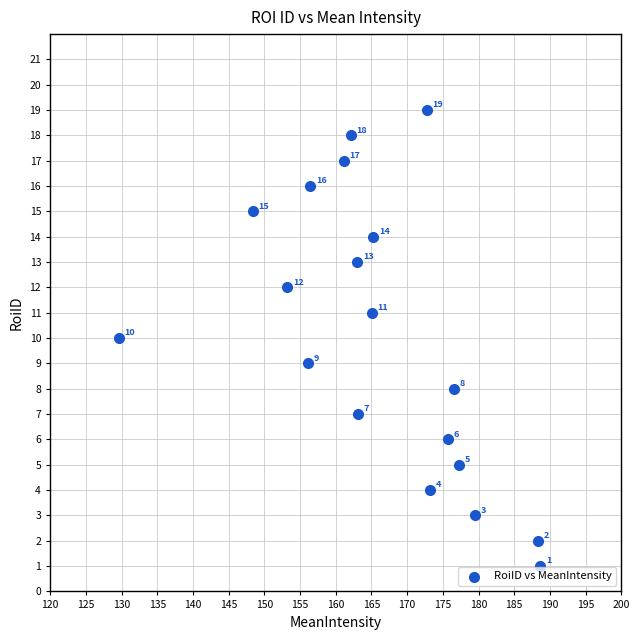

What Y value in the scatter plot is closest to 10?

10